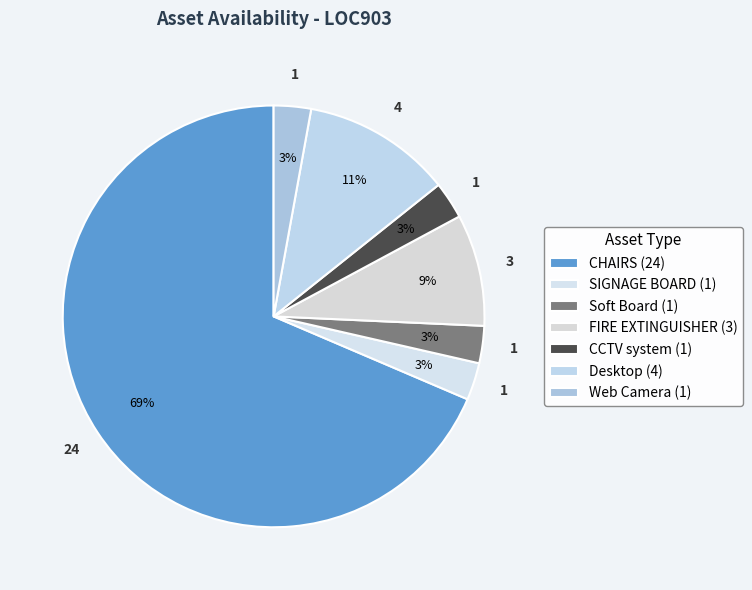

How many slices are in this pie chart?

7